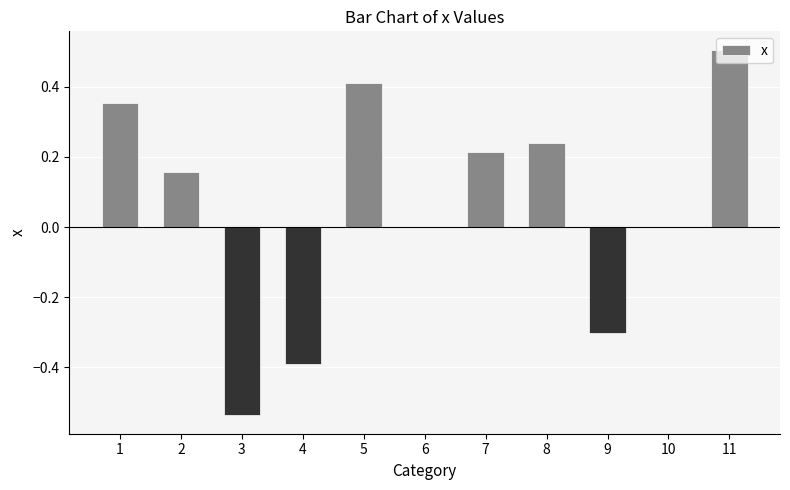

At which label does the data first exceed 0?

1